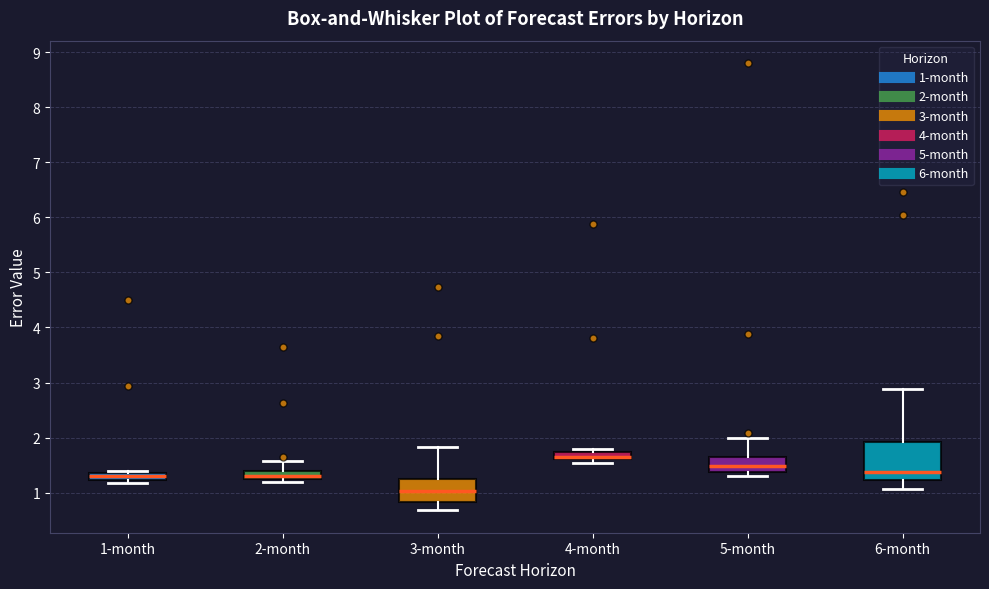

Where does the median line of the box for 5-month sit on the y-axis? The values are not printed on the chart, so give them approximately, as read against the axis.

1.5